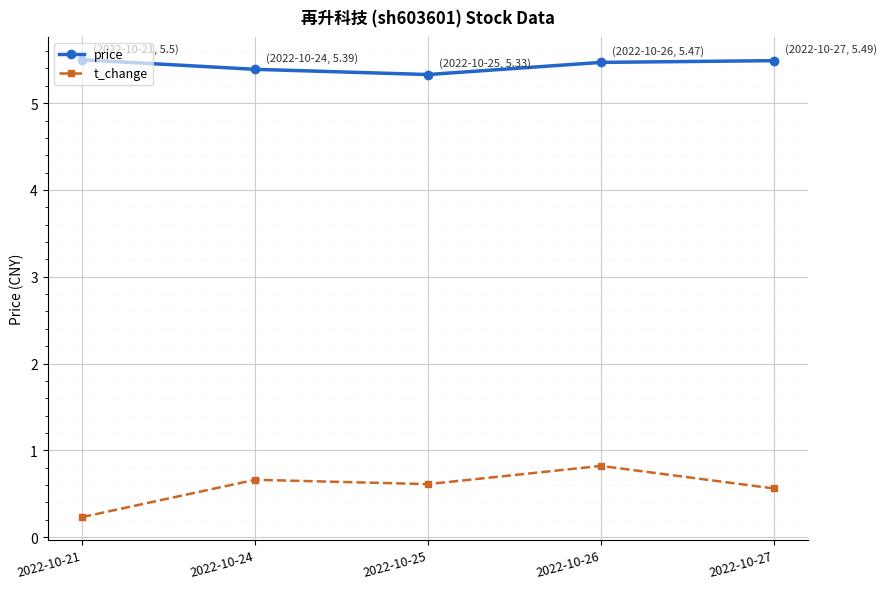

What are all the series names shown in the legend?

price, t_change